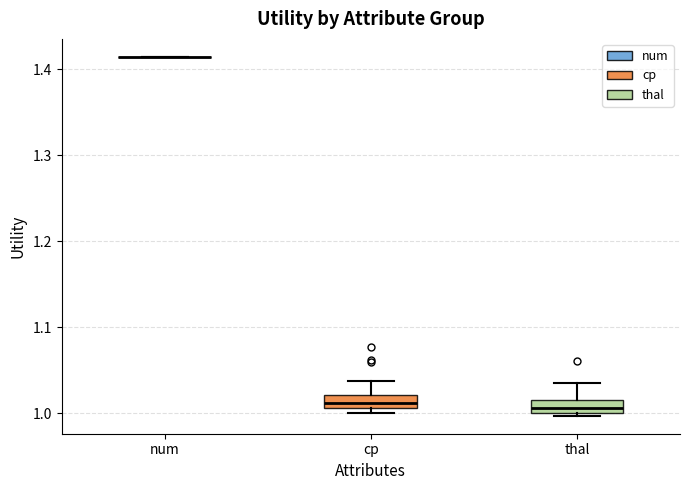

Where is the upper edge of the box for cp on the y-axis? The values are not printed on the chart, so give them approximately, as read against the axis.

1.02